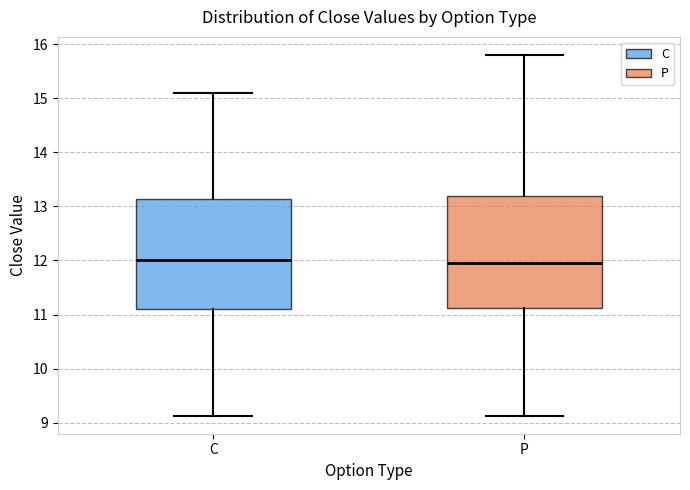

Reading left to right, read every box against the y-axis: the position of its median line, the range the box covers, and the ends of its whiskers. The values are not printed on the chart, so give them approximately, as read against the axis.

C: median 12.0, box 11.1 to 13.1, whiskers 9.1 to 15.1
P: median 12.0, box 11.1 to 13.2, whiskers 9.1 to 15.8